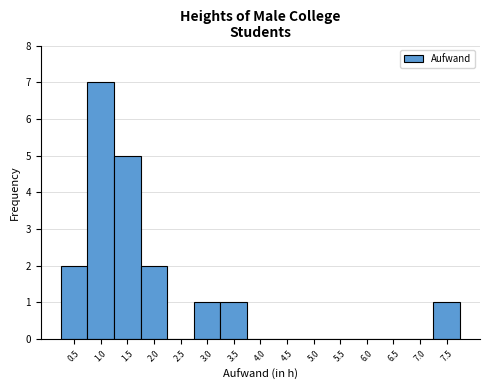

What is the height of the bar covering 1.25 to 1.75 on the x-axis? The values are not printed on the chart, so give them approximately, as read against the axis.

5